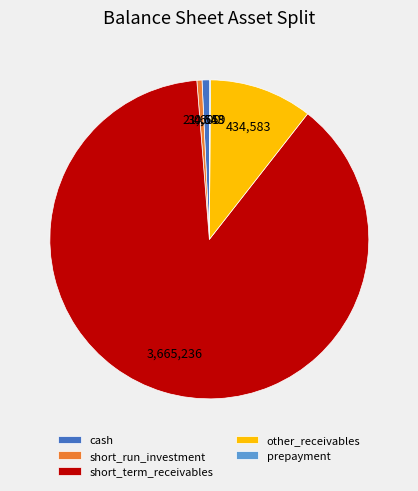

The short_term_receivables slice represents 88% of the pie. True or false?

True